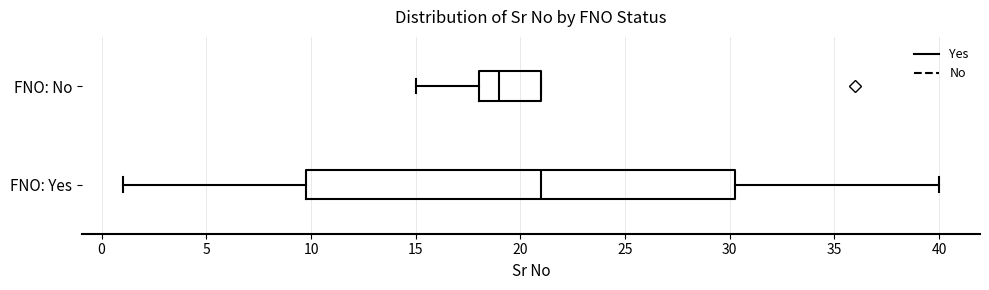

Reading bottom to top, transcribe this box plot: for each box, give where its median line is, the range the box spans, and where its two whiskers end, as read against the x-axis. The values are not printed on the chart, so give them approximately, as read against the axis.

FNO: Yes: median 21.0, box 10.0 to 30.5, whiskers 1.0 to 40.0
FNO: No: median 19.0, box 18.0 to 21.0, whiskers 15.0 to 21.0